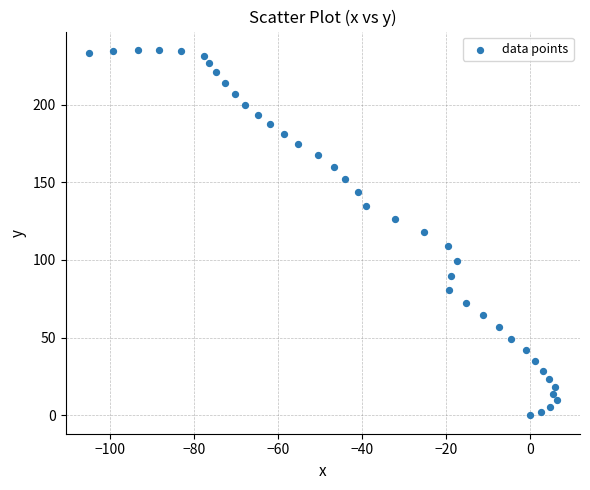

What is the range of X values (max minus min)?

111.2